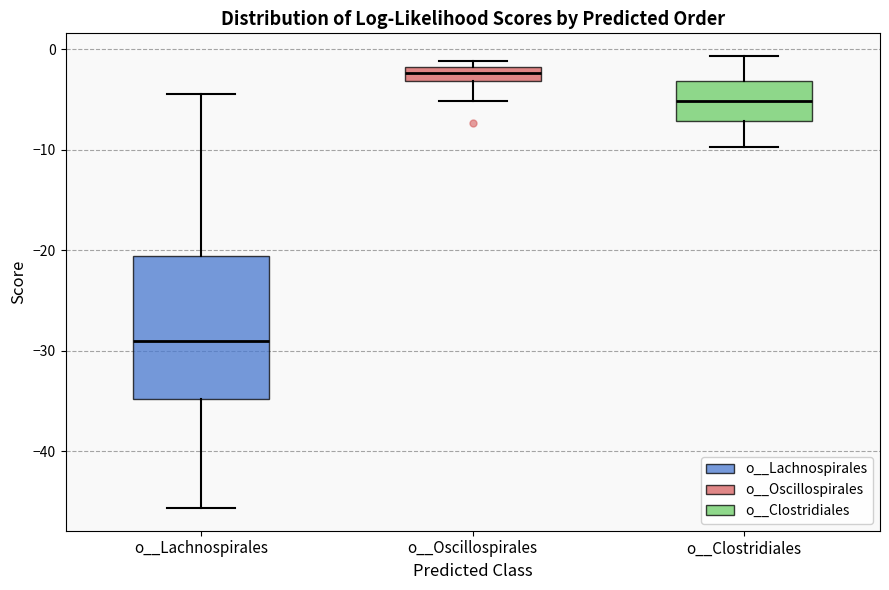

Which box's median line is the lowest?

o__Lachnospirales